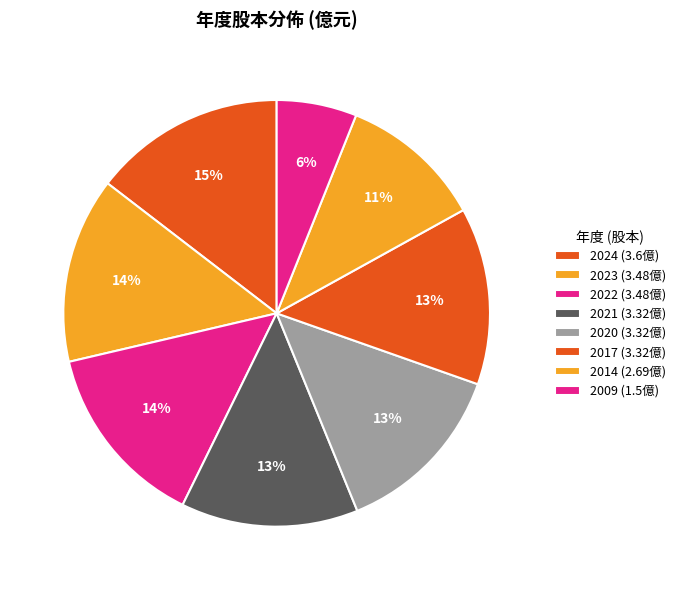

How many slices are in this pie chart?

8